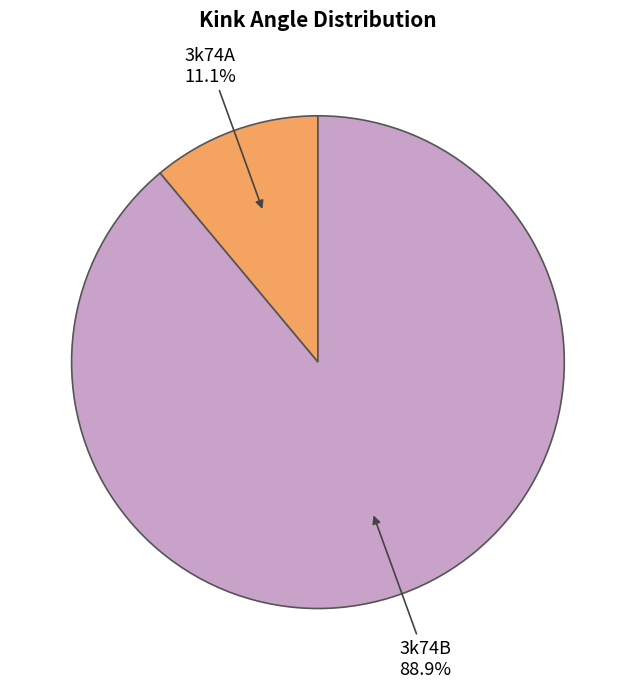

Is there a majority slice in this chart?

Yes